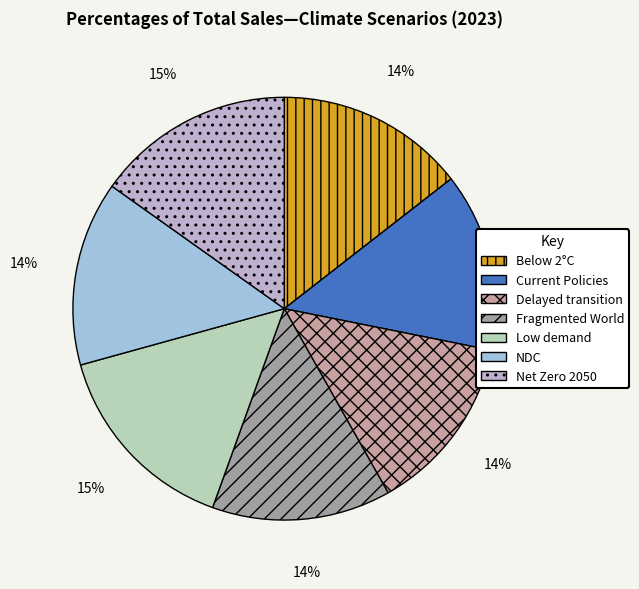

Does any single category account for the majority?

No